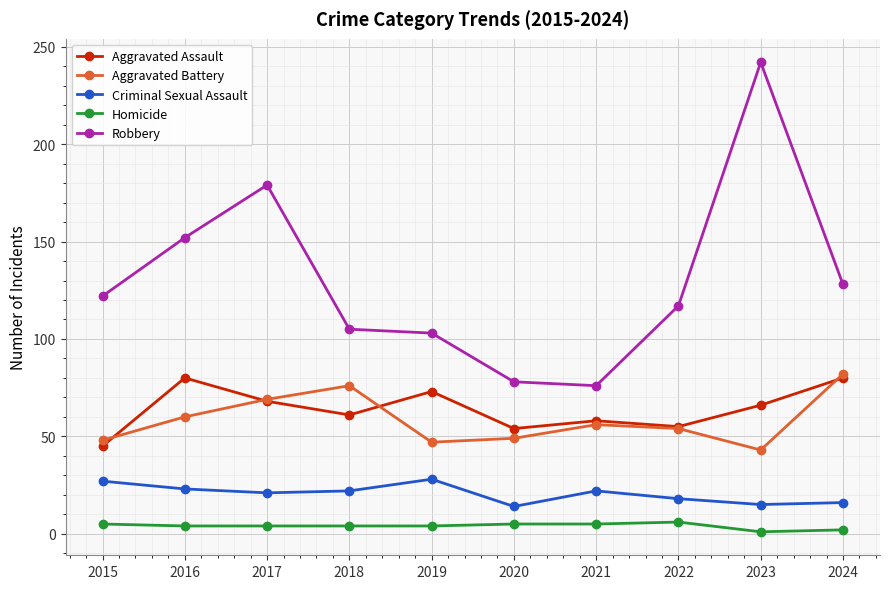

Between 2015 and 2018, which series saw the biggest shift?

Aggravated Battery